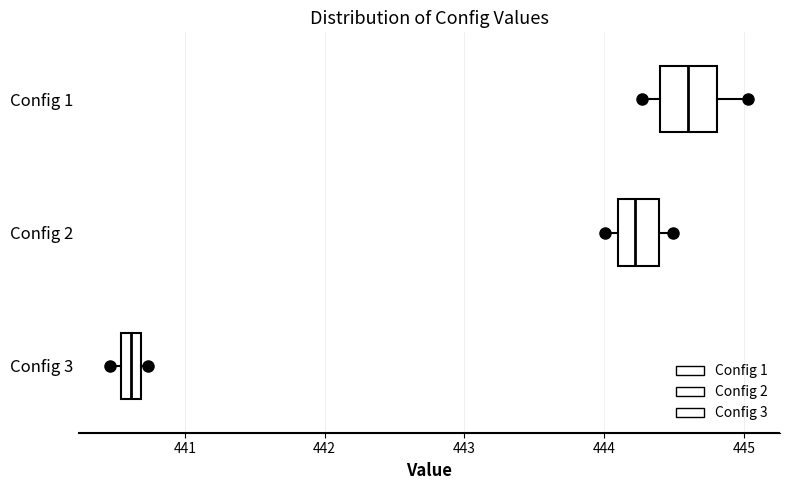

Where does the right whisker of the box for Config 1 end on the x-axis? The values are not printed on the chart, so give them approximately, as read against the axis.

445.0